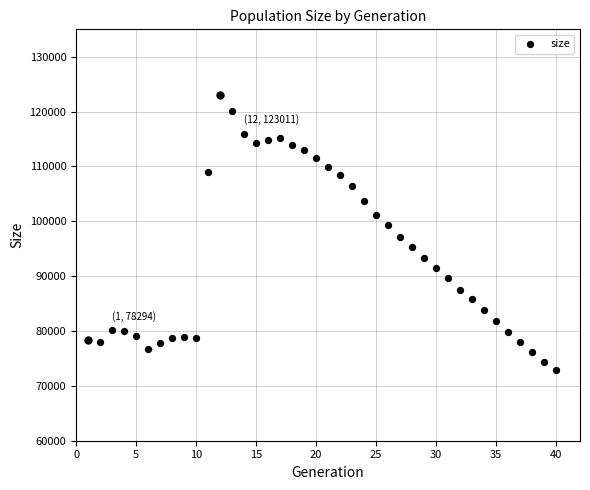

What is the range of X values (max minus min)?

39